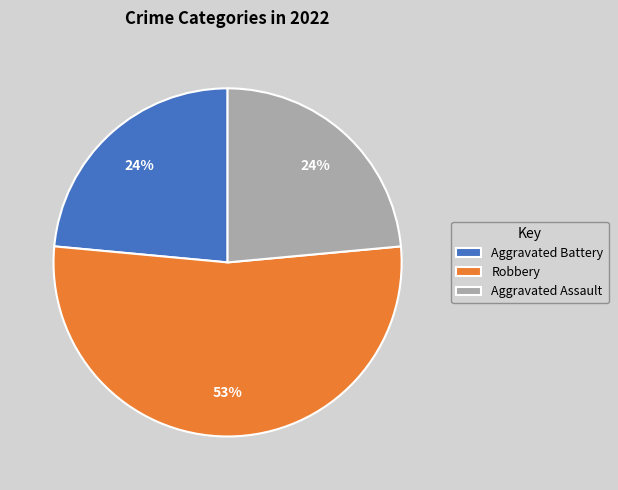

Which category has the biggest portion of the pie?

Robbery